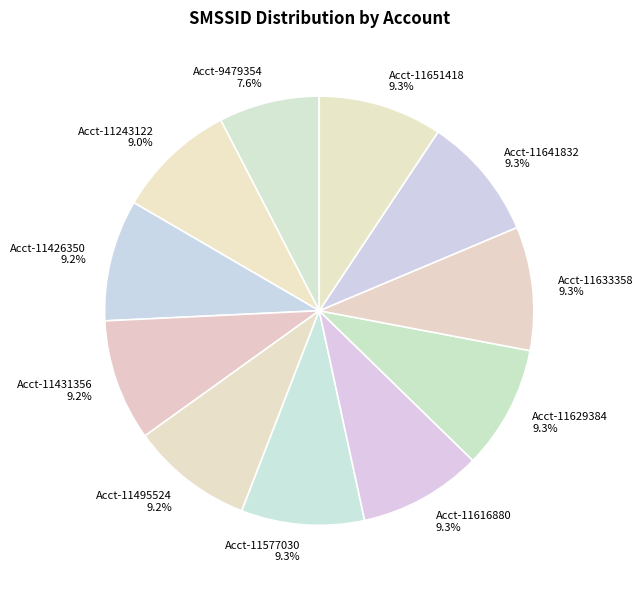

What is the ratio of the value at Acct-11629384 to the value at Acct-11495524?

1.0